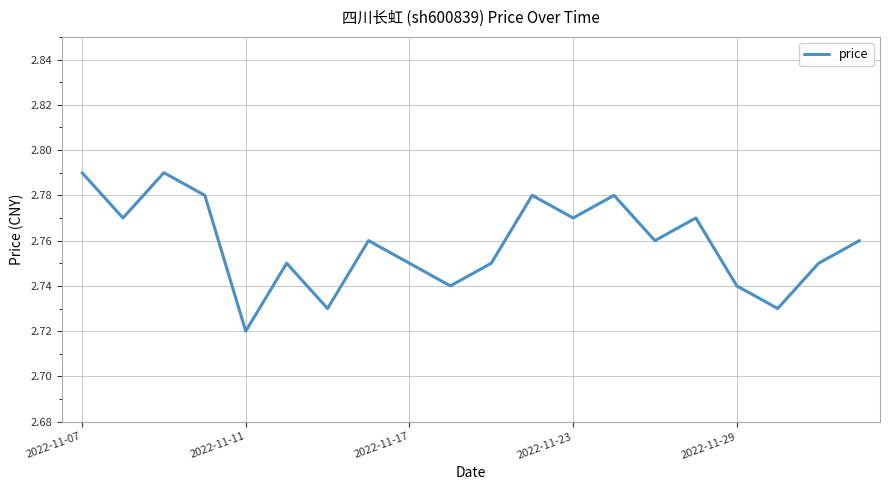

Where is the data nearest to the value 2?

2022-11-11